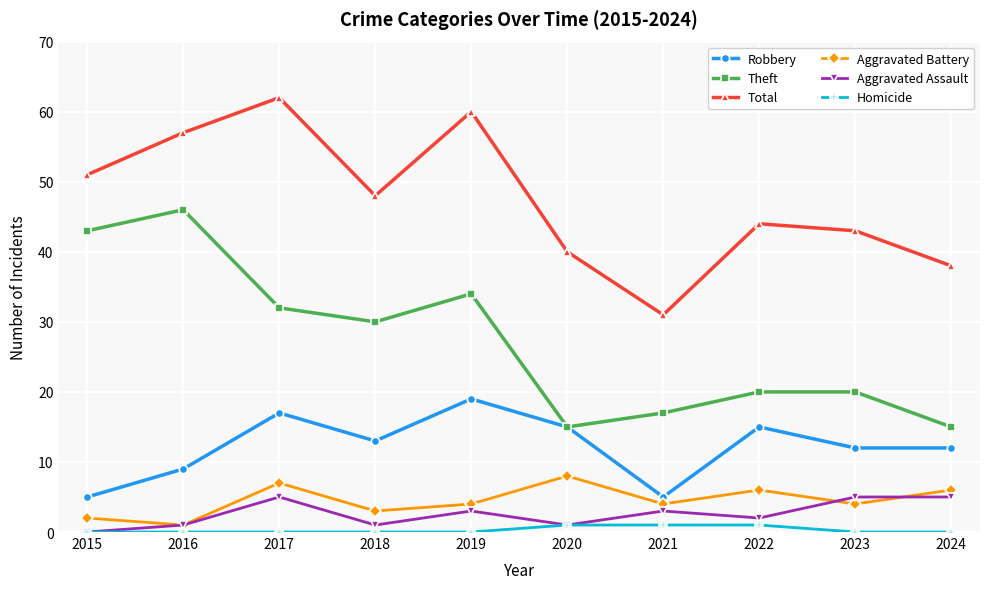

Which label corresponds to the largest value in the chart?

2017